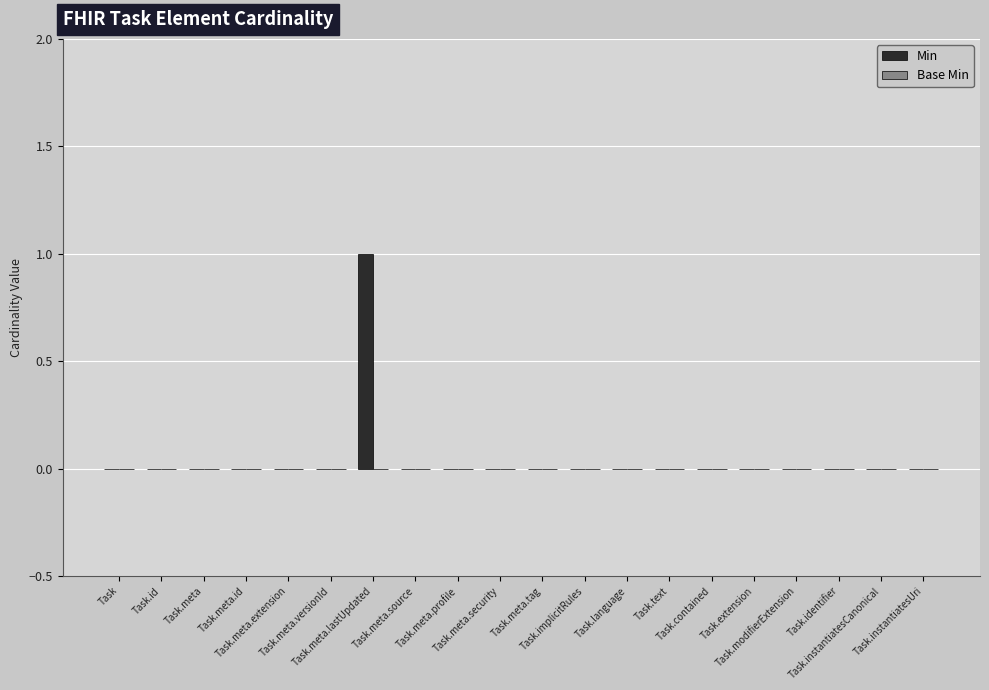

Count the number of data series in this chart.

1